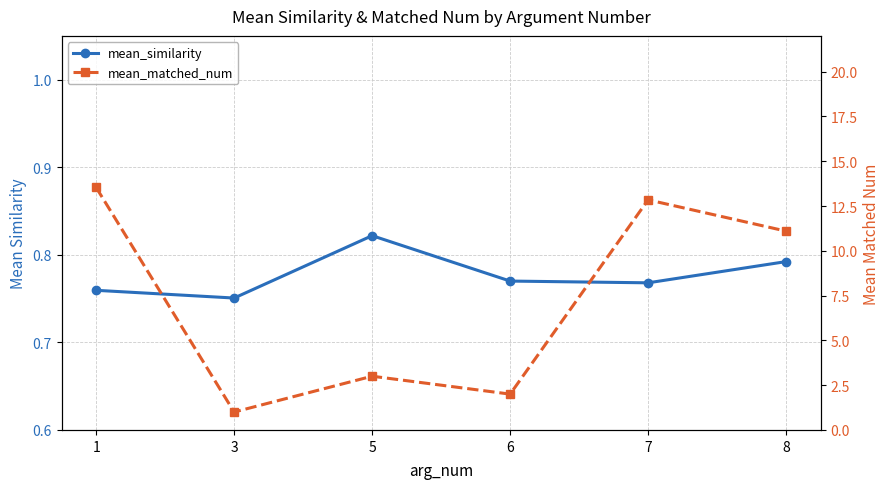

What is the value of the mean_similarity point at the 4th from the left?

0.8